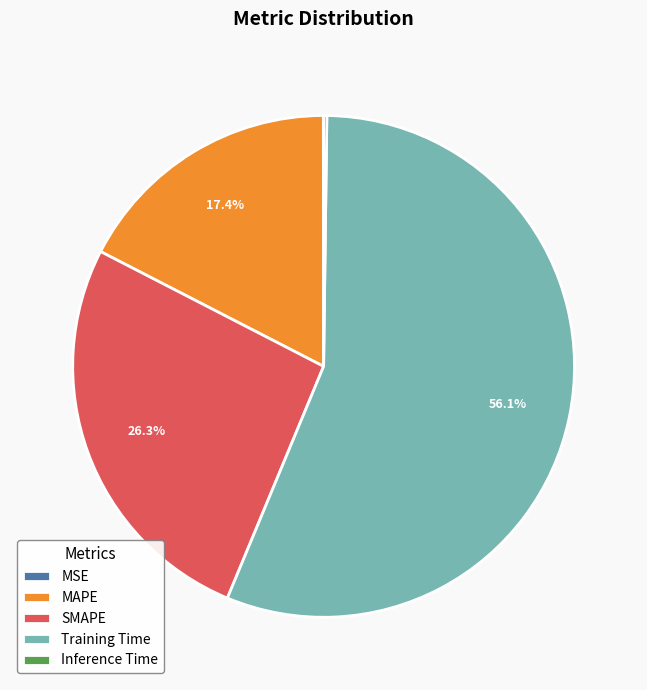

Does any single category account for the majority?

Yes